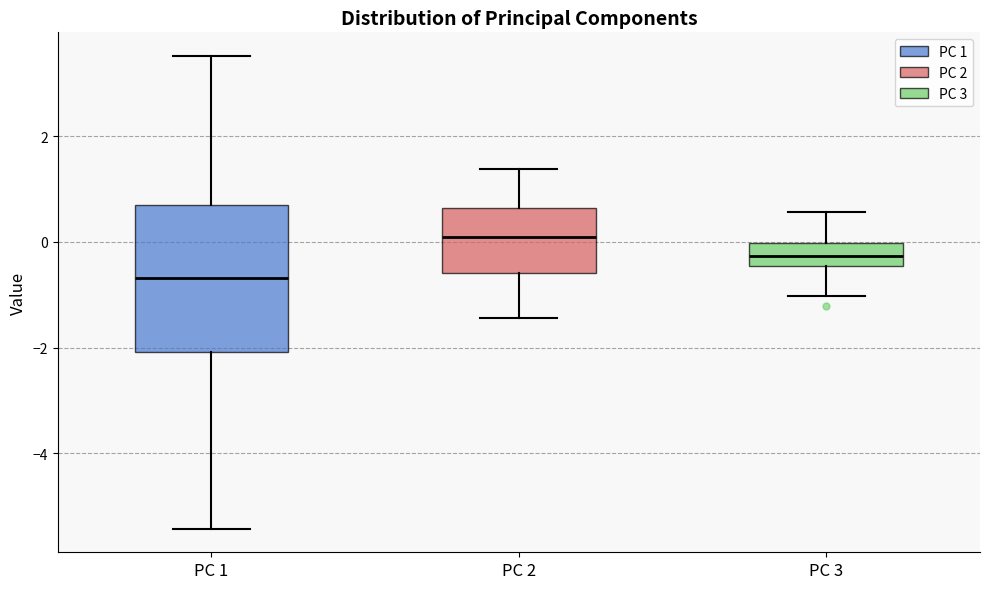

Which box is the tallest, from its lower edge to its upper edge?

PC 1